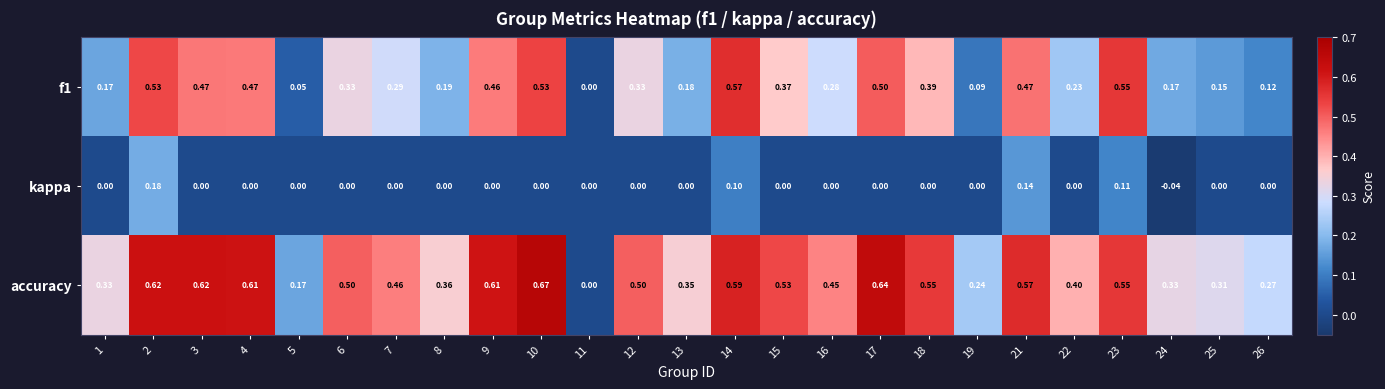

At which category is the sum across all series the highest?

2